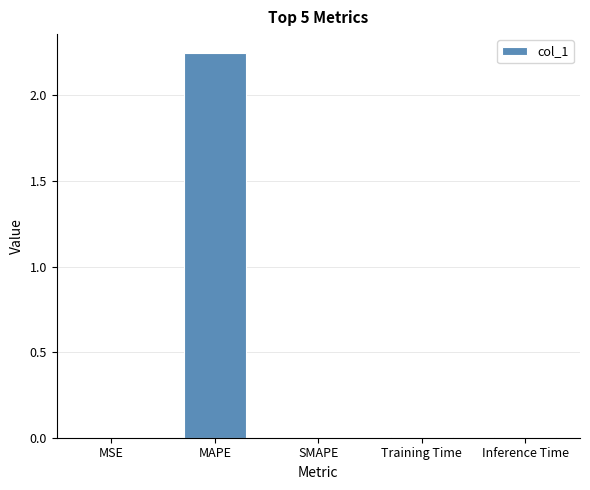

What is the change in value from MAPE to SMAPE?

-2.2